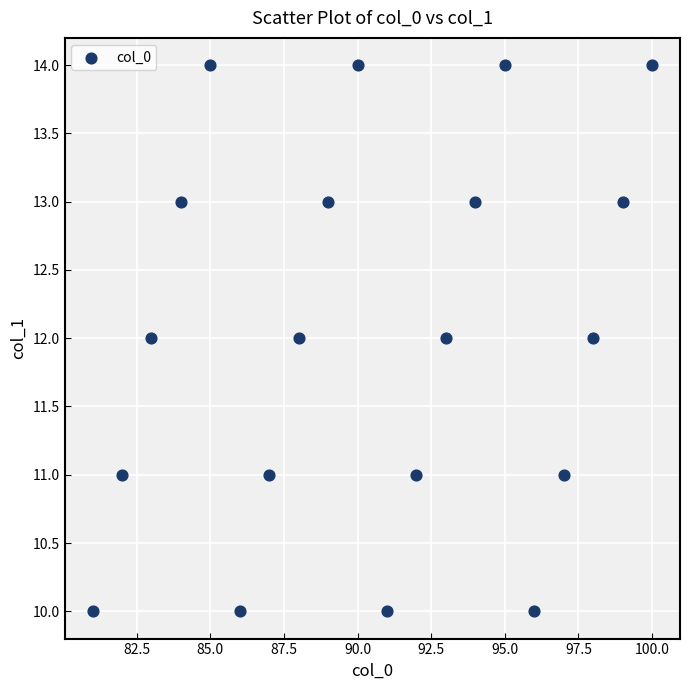

What is the range of X values (max minus min)?

19